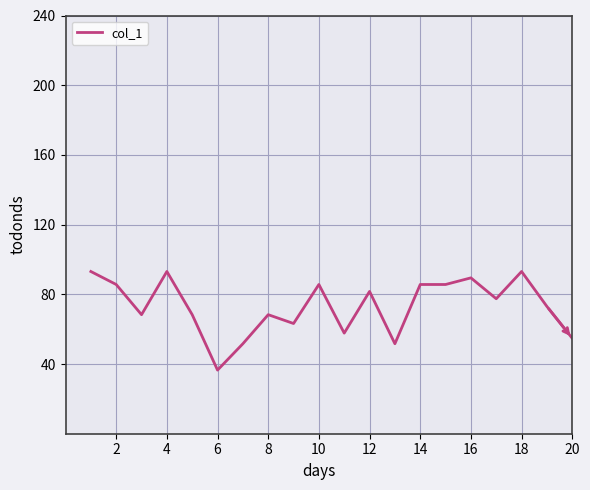

What is the difference between the maximum and minimum values?

56.6